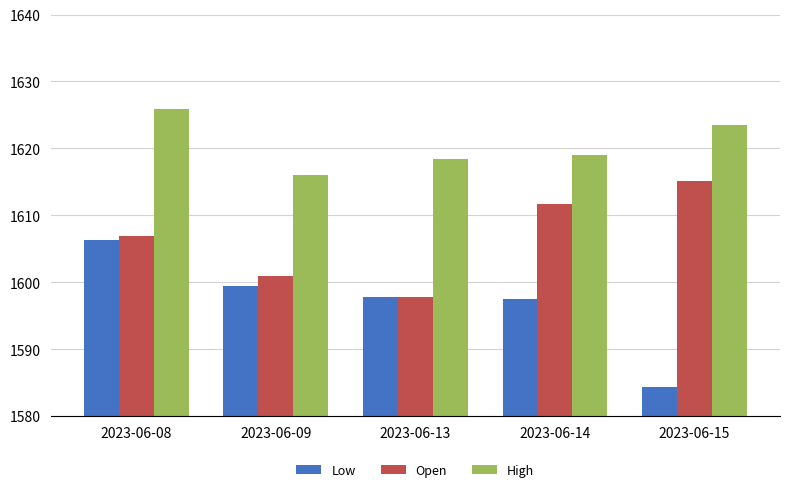

What is the value of the Open bar at the 1st from the left?

1606.9